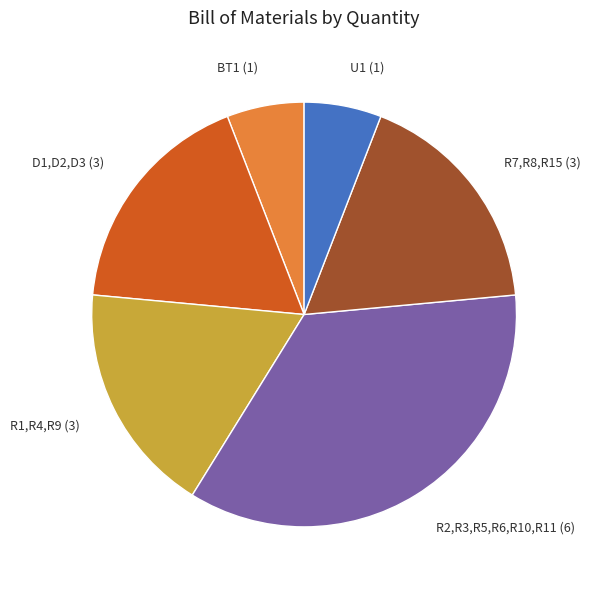

True or false: R7,R8,R15 (3) accounts for 18% of the total.

True